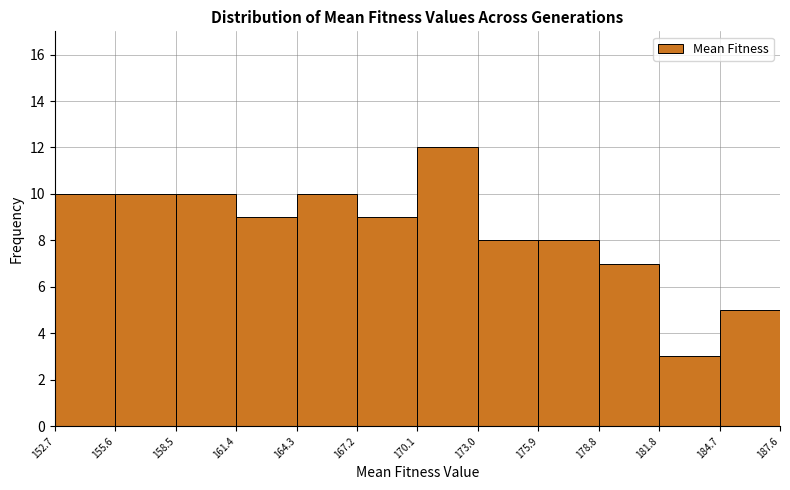

Reading left to right, list every bar in this chart as the range it spans on the x-axis followed by its height. The values are not printed on the chart, so give them approximately, as read against the axis.

152.7 to 155.6: 10
155.6 to 158.5: 10
158.5 to 161.4: 10
161.4 to 164.3: 9
164.3 to 167.2: 10
167.2 to 170.1: 9
170.1 to 173.0: 12
173.0 to 175.9: 8
175.9 to 178.8: 8
178.8 to 181.8: 7
181.8 to 184.7: 3
184.7 to 187.6: 5